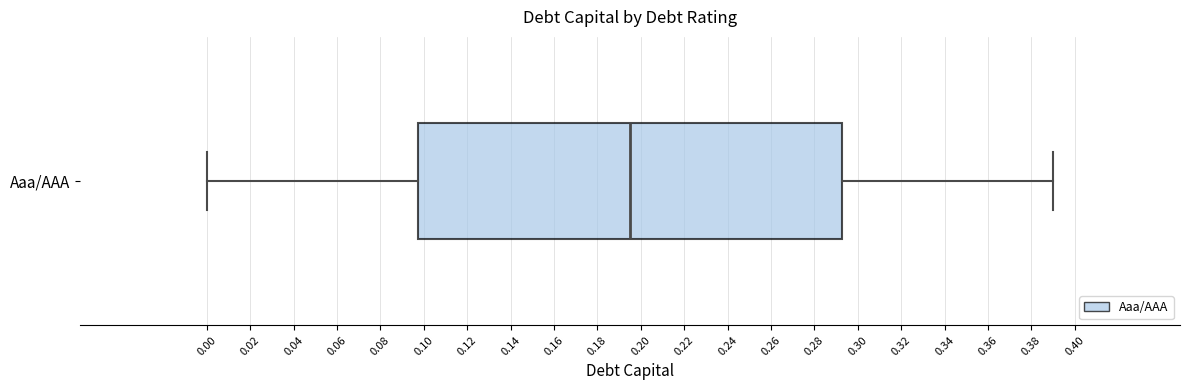

Transcribe this box plot: give where the median line is, the range the box spans, and where the two whiskers end, as read against the x-axis. The values are not printed on the chart, so give them approximately, as read against the axis.

median 0.196, box 0.098 to 0.292, whiskers 0.000 to 0.390